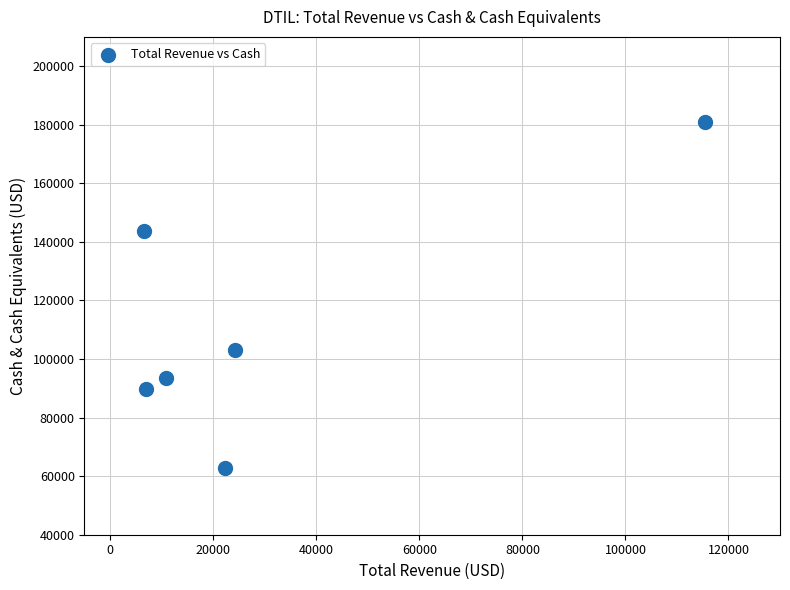

What Y value in the scatter plot is closest to 121850?

103200